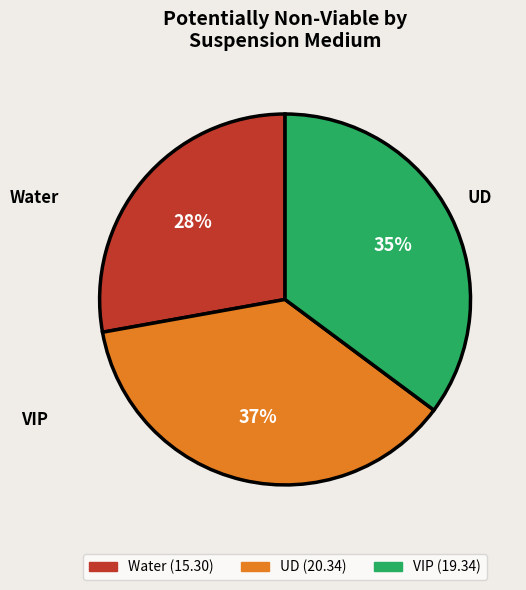

To the nearest percent, what is the average slice percentage?

33%